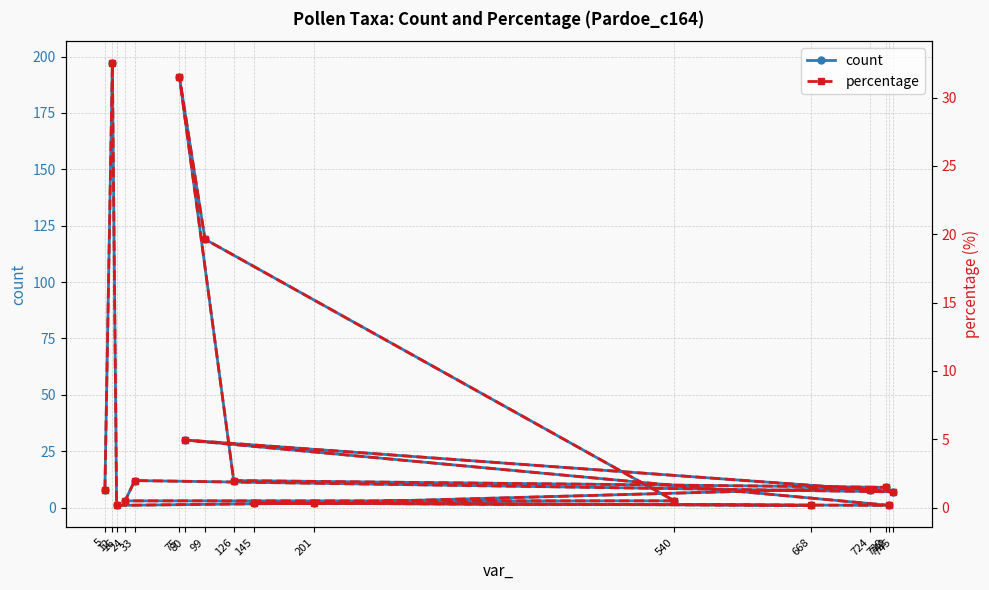

At which category does percentage reach its first local valley?

16